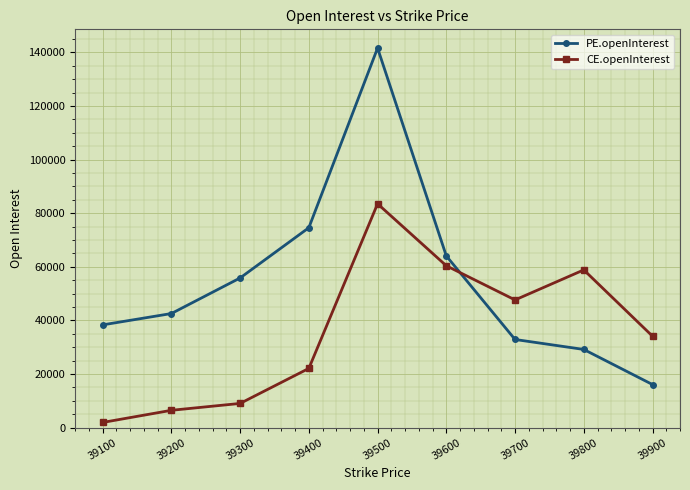

What is the difference between the PE.openInterest values at 39100 and 39700?

5451